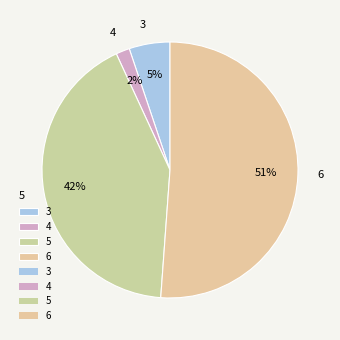

To the nearest percent, what is the difference between the 6 and 3 slice percentages?

46%